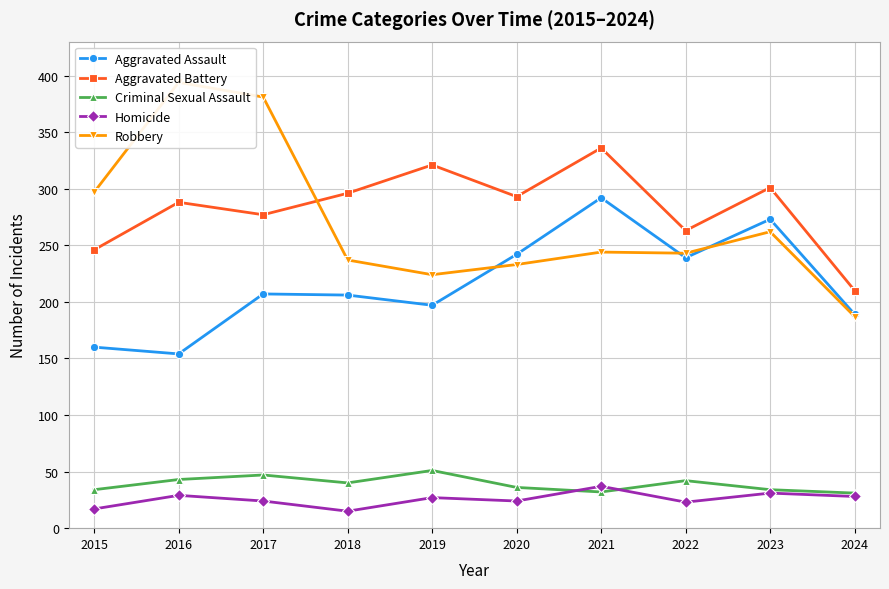

At which label is Aggravated Assault closest to 223?

2017